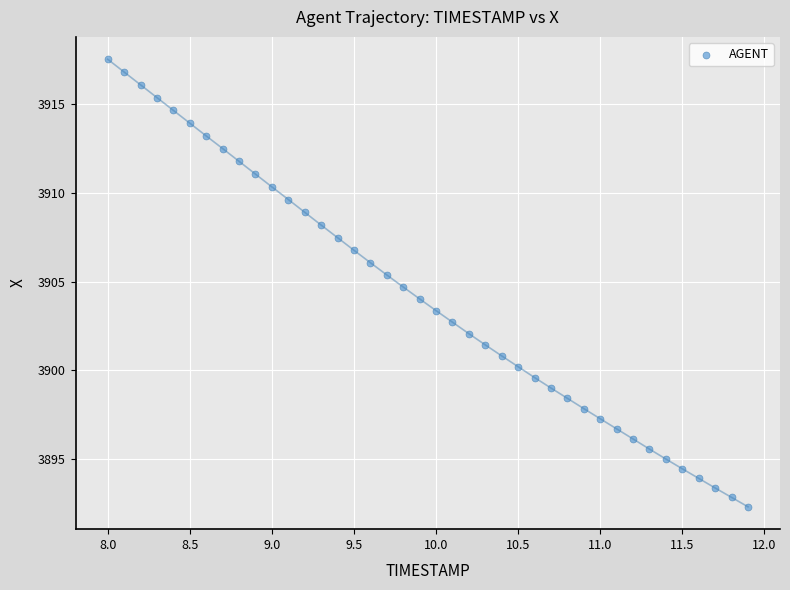

What is the range of Y values (max minus min)?

25.2